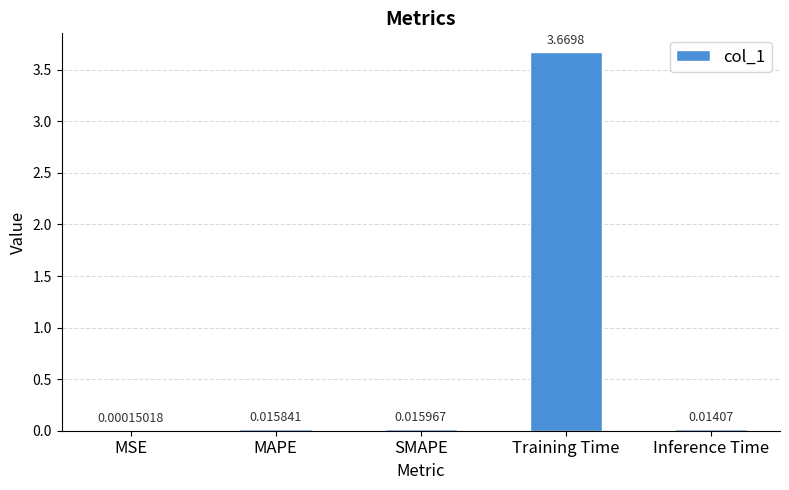

At which label is the value closest to 1?

SMAPE